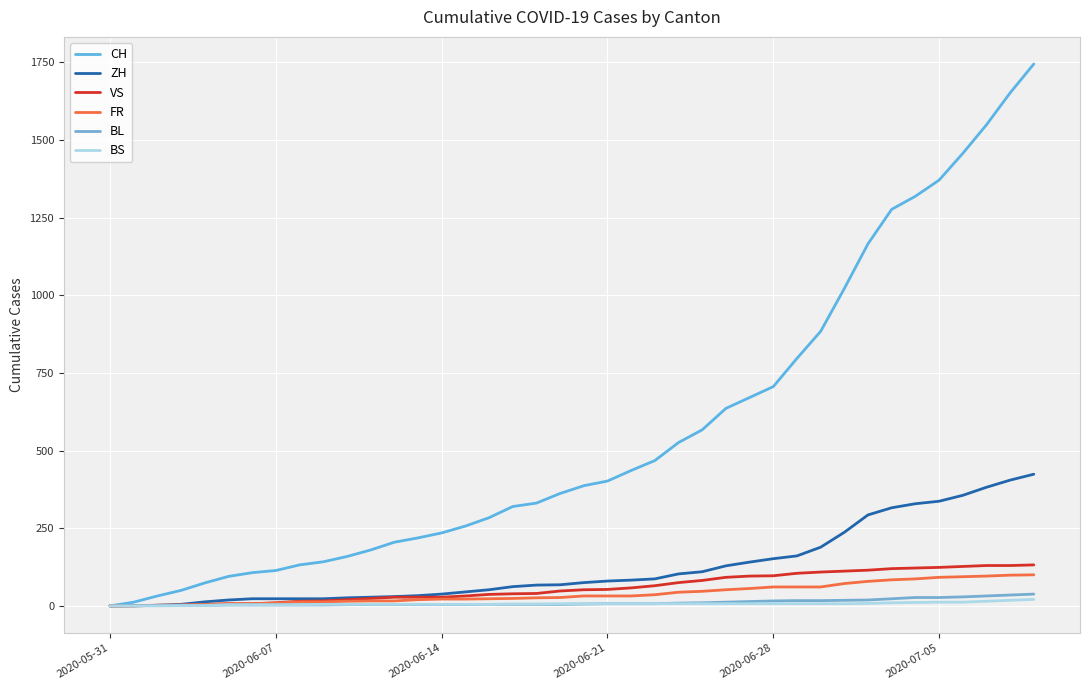

How many categories are shown in the chart?

40